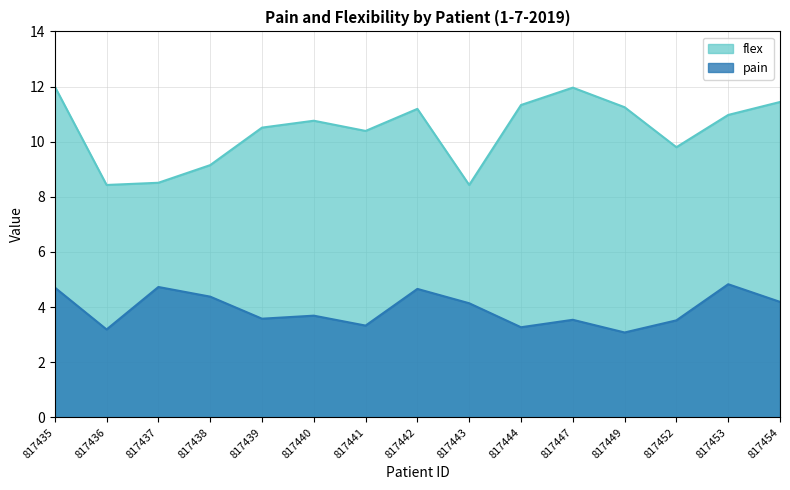

At how many categories does at least one series exceed 6?

15